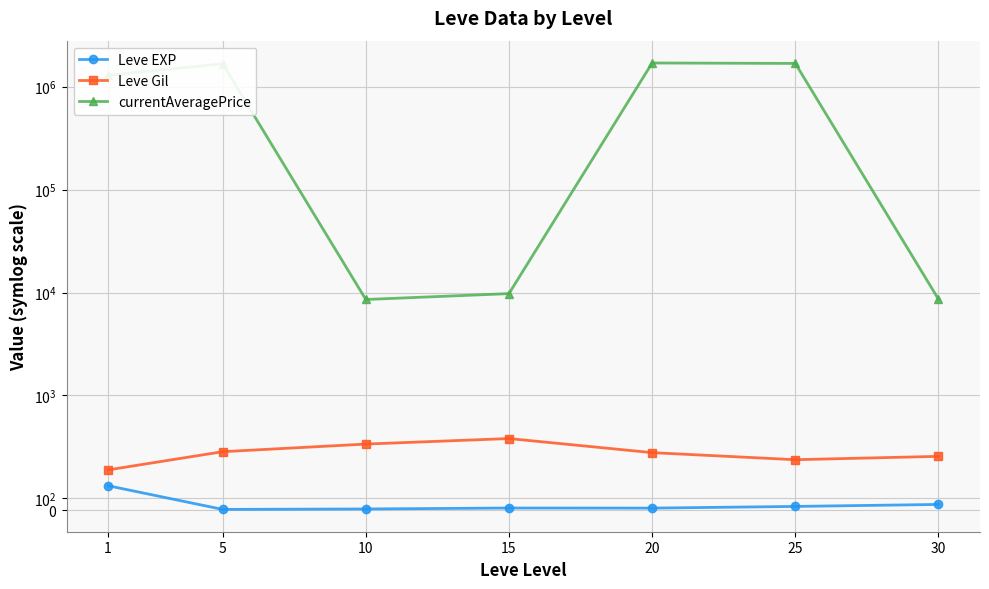

What is the difference between the maximum and minimum values in the Leve Gil series?

274.2